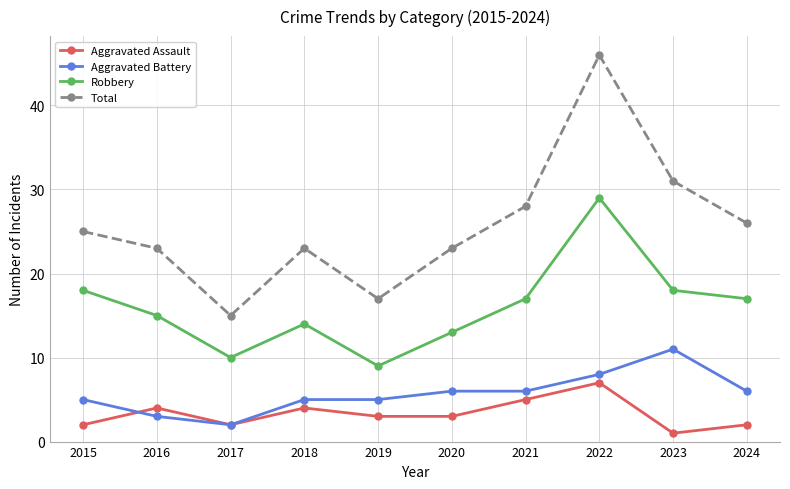

Reading left to right, list all the values displayed in this chart.

Aggravated Assault: 2	4	2	4	3	3	5	7	1	2
Aggravated Battery: 5	3	2	5	5	6	6	8	11	6
Robbery: 18	15	10	14	9	13	17	29	18	17
Total: 25	23	15	23	17	23	28	46	31	26